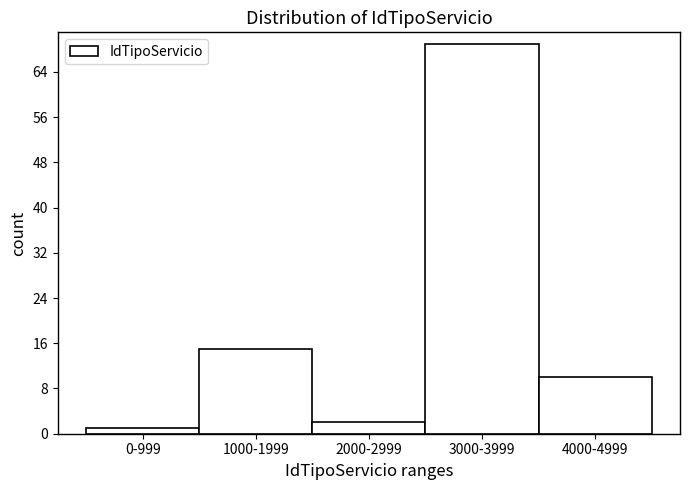

Reading left to right, extract all data points from this chart.

1	15	2	69	10